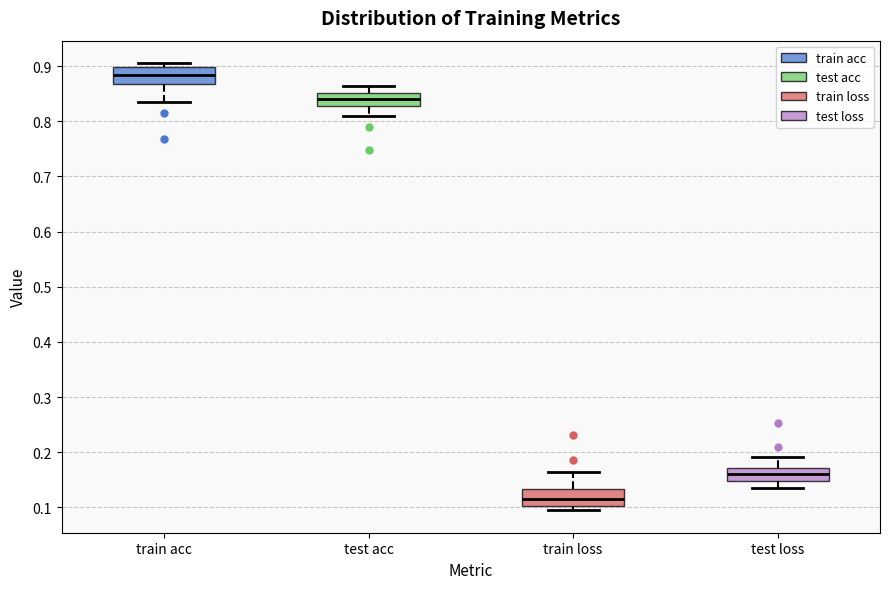

Reading left to right, read every box against the y-axis: the position of its median line, the range the box covers, and the ends of its whiskers. The values are not printed on the chart, so give them approximately, as read against the axis.

train acc: median 0.88, box 0.87 to 0.90, whiskers 0.84 to 0.91
test acc: median 0.84, box 0.83 to 0.85, whiskers 0.81 to 0.86
train loss: median 0.12, box 0.10 to 0.13, whiskers 0.09 to 0.16
test loss: median 0.16, box 0.15 to 0.17, whiskers 0.14 to 0.19